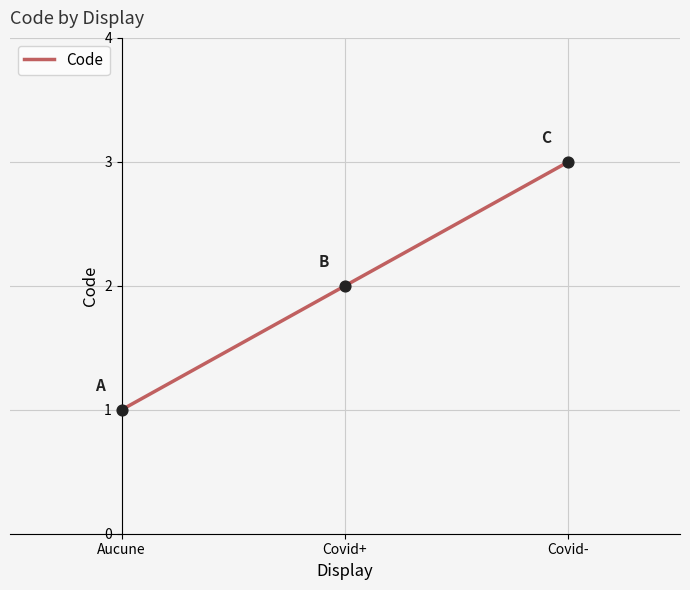

Approximately how many times larger is the value at Aucune compared to Covid-?

0.3